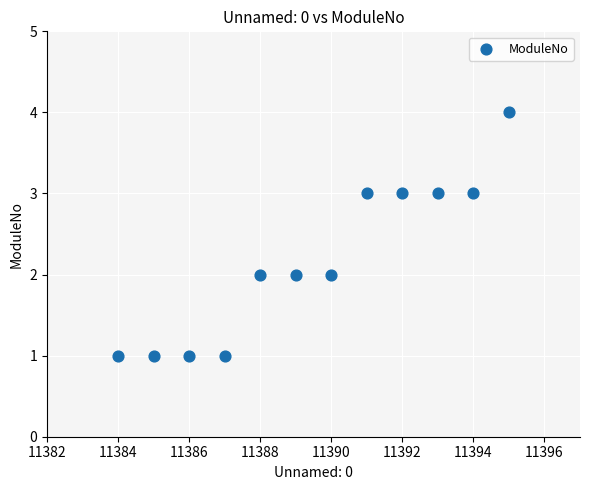

What is the range of Y values (max minus min)?

3